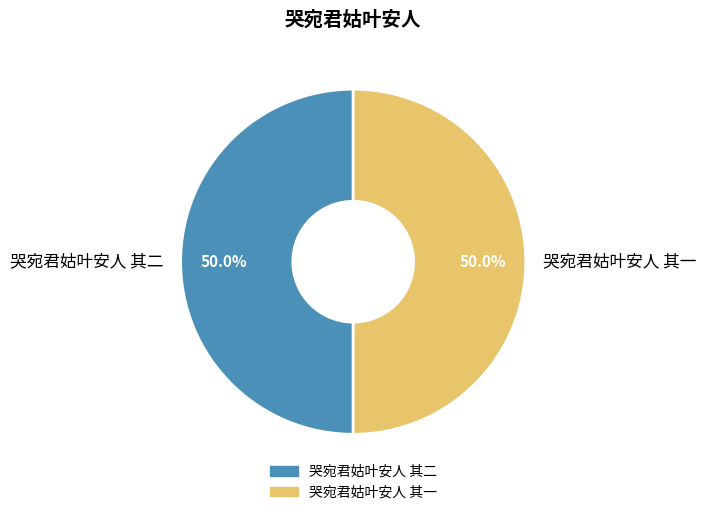

Combined, do 哭宛君姑叶安人 其二 and 哭宛君姑叶安人 其一 account for over 50%?

Yes